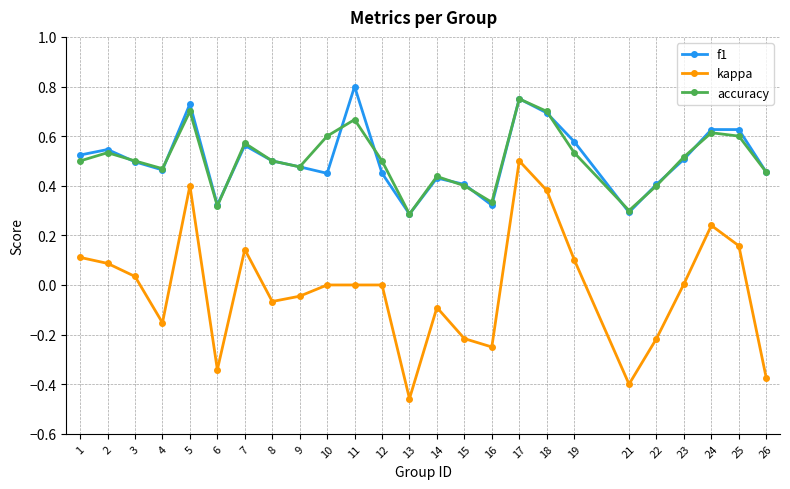

At which label does kappa first exceed 0?

1